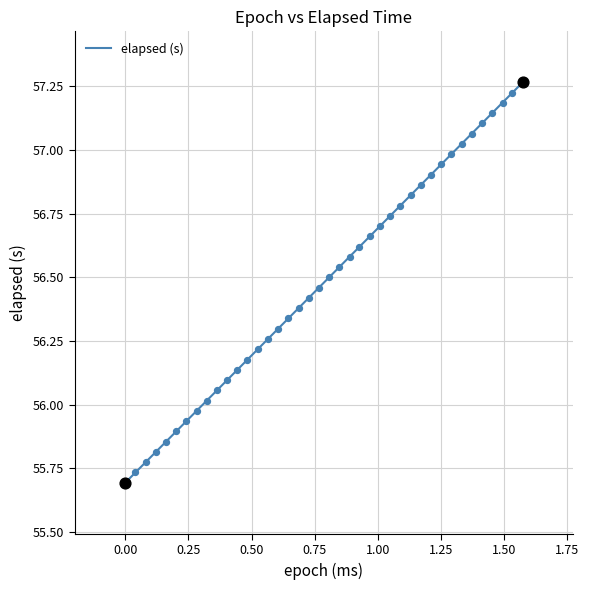

What is the difference between the maximum and minimum values?

1.6